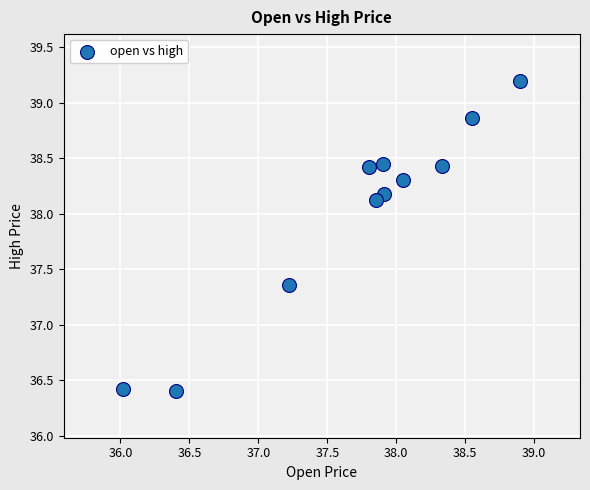

What is the range of X values (max minus min)?

2.9